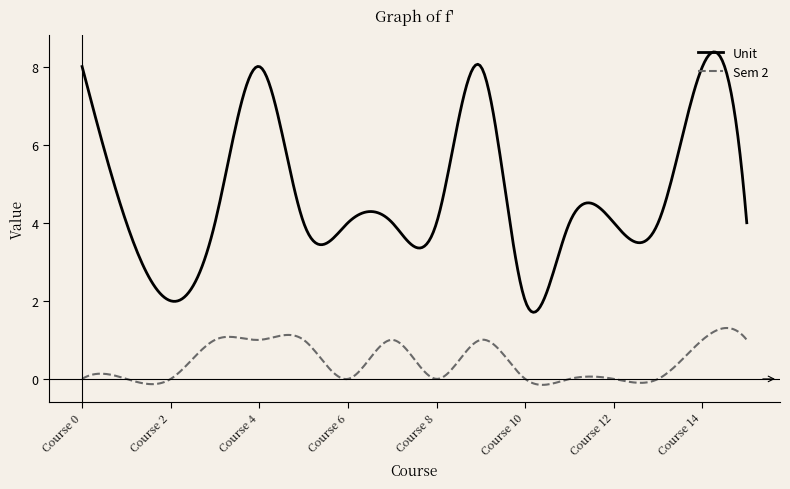

What is the difference between the maximum and minimum values in the Unit series?

6.7